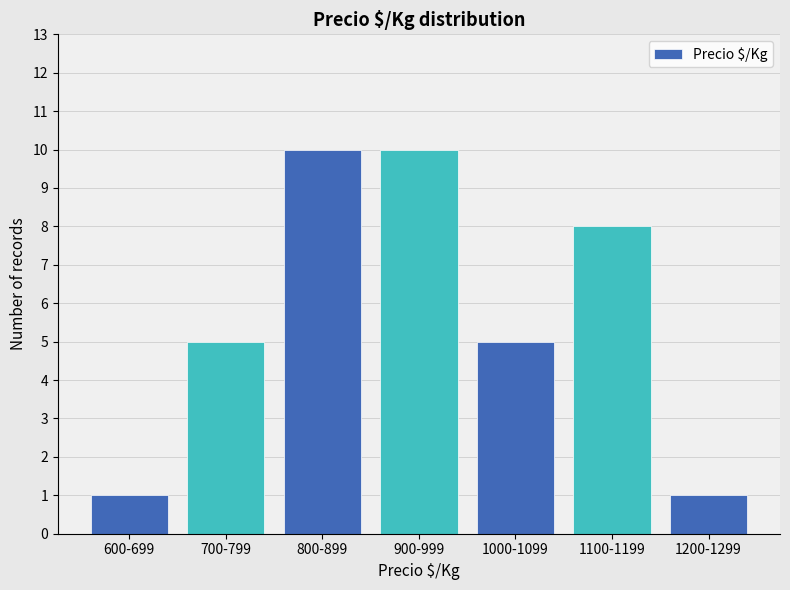

Reading left to right, transcribe all the data shown in this chart.

1	5	10	10	5	8	1